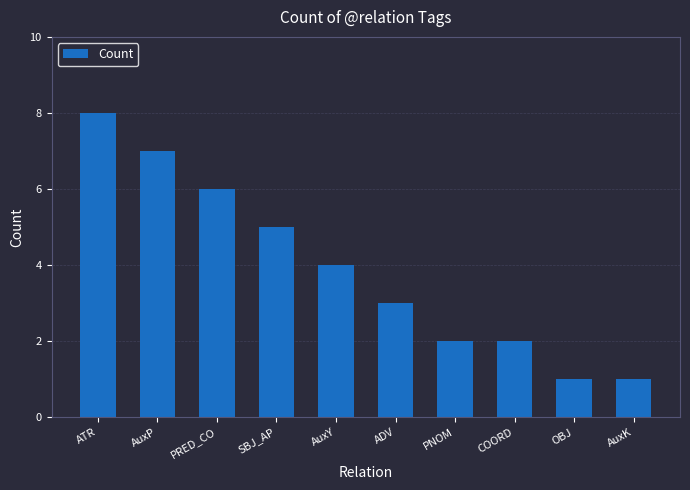

What is the difference between the maximum and minimum values?

7